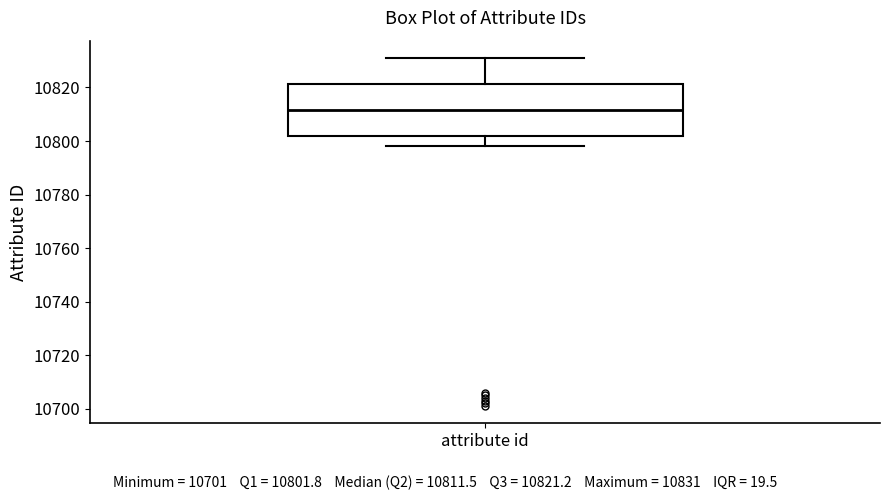

Where does the median line of the box for attribute id sit on the y-axis? The values are not printed on the chart, so give them approximately, as read against the axis.

10812